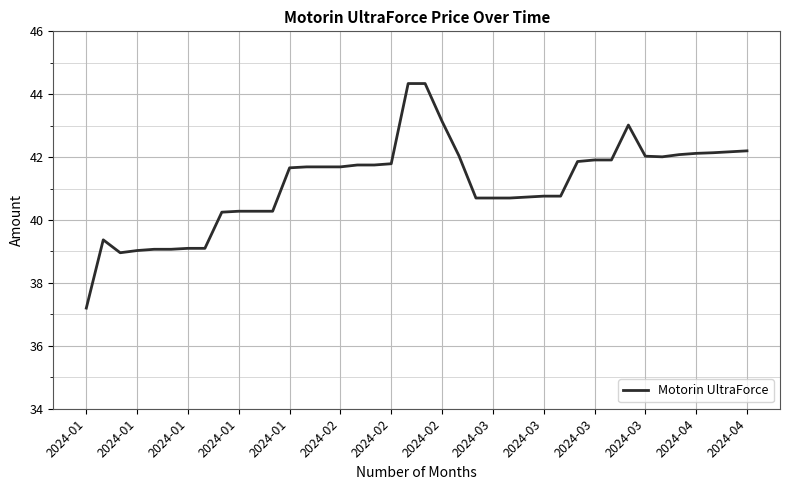

What is the difference between the maximum and minimum values?

7.1